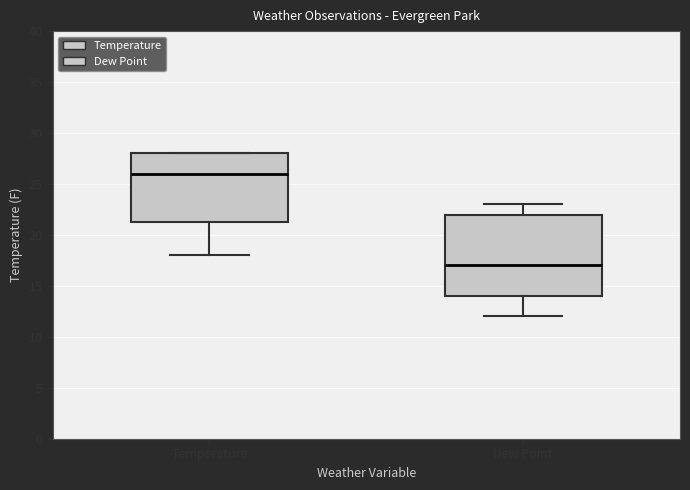

Reading left to right, transcribe this box plot: for each box, give where its median line is, the range the box spans, and where its two whiskers end, as read against the y-axis. The values are not printed on the chart, so give them approximately, as read against the axis.

Temperature: median 26.0, box 21.5 to 28.0, whiskers 18.0 to 28.0
Dew Point: median 17.0, box 14.0 to 22.0, whiskers 12.0 to 23.0